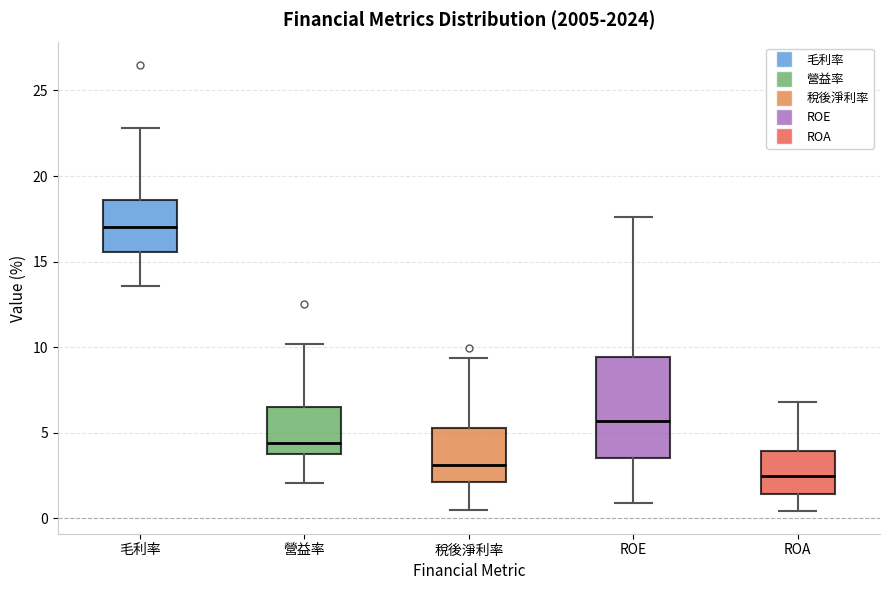

Which box has the highest median line?

毛利率